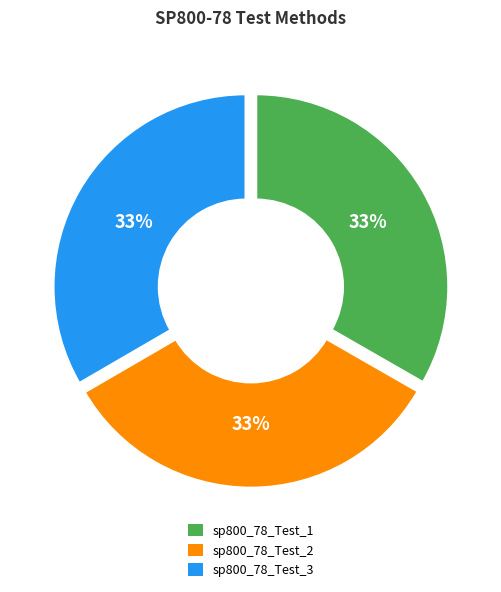

The sp800_78_Test_3 slice represents 22% of the pie. True or false?

False